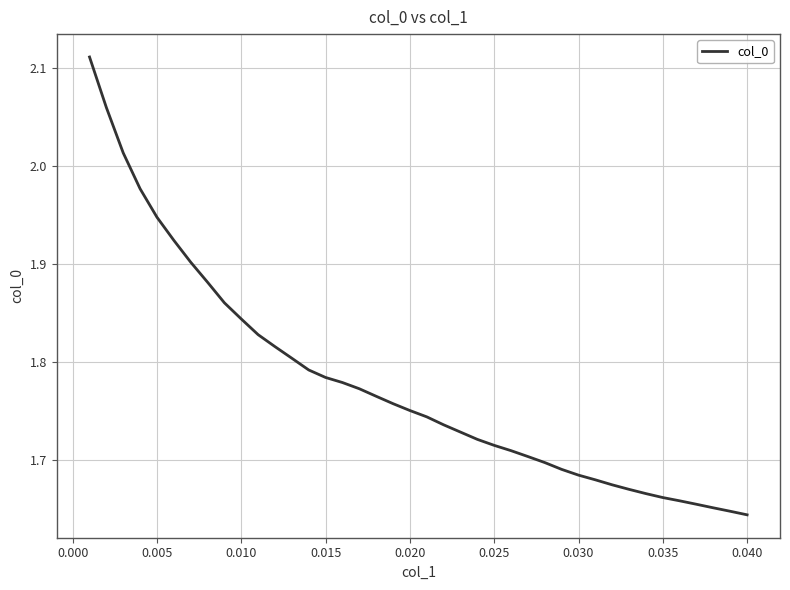

How many series are shown in this chart?

1